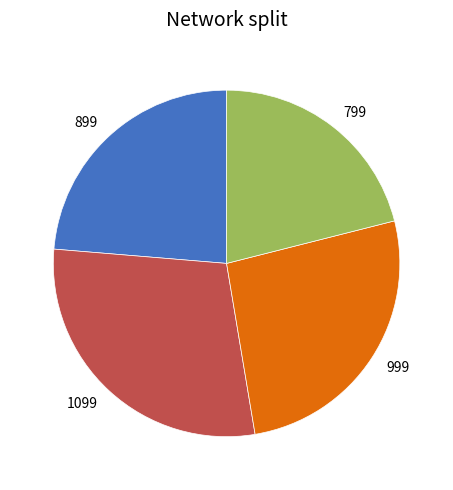

Does any single category account for the majority?

No